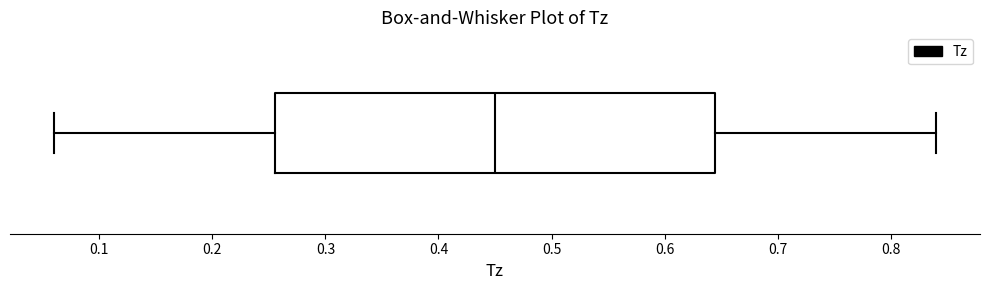

Transcribe this box plot: give where the median line is, the range the box spans, and where the two whiskers end, as read against the x-axis. The values are not printed on the chart, so give them approximately, as read against the axis.

median 0.45, box 0.26 to 0.65, whiskers 0.06 to 0.84